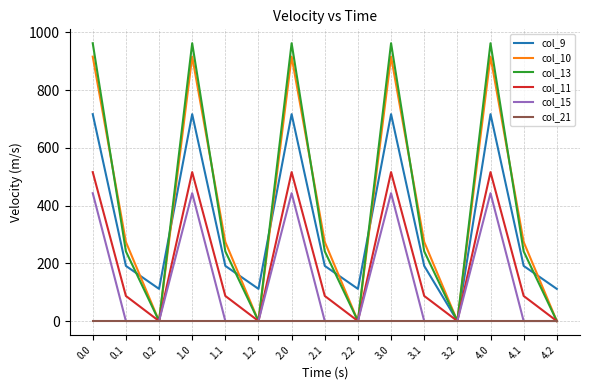

Between 0.2 and 3.2, which series saw the biggest shift?

col_9